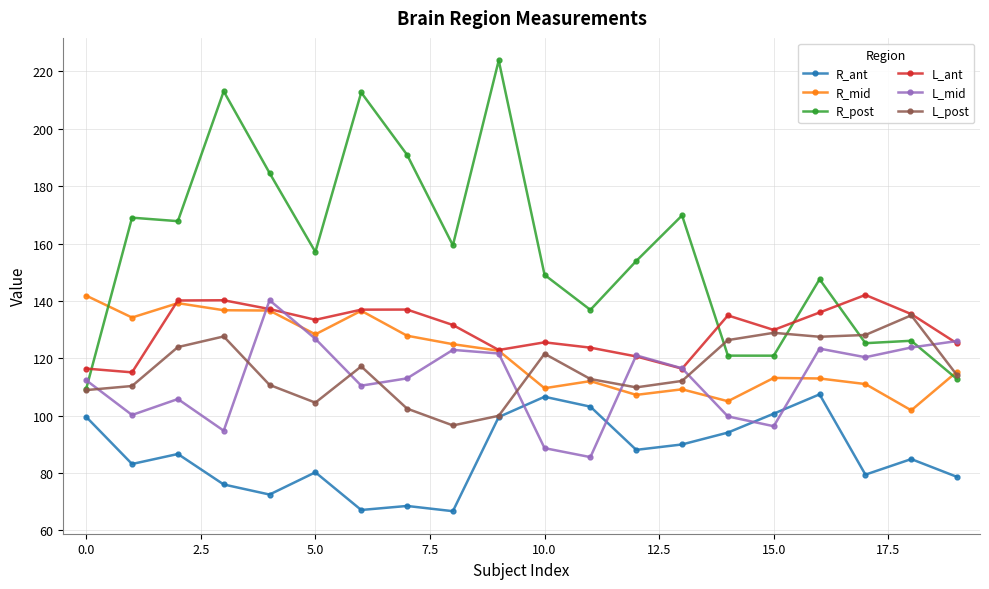

What is the difference between the maximum and minimum values in the L_post series?

38.4